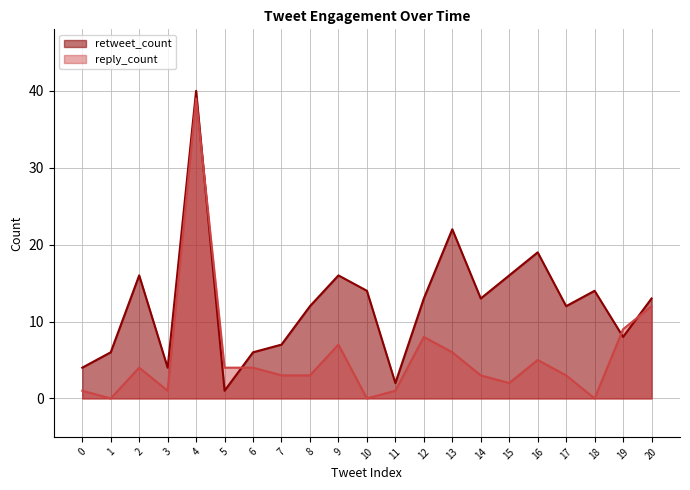

At 15, list the series in order from smallest to largest.

reply_count, retweet_count